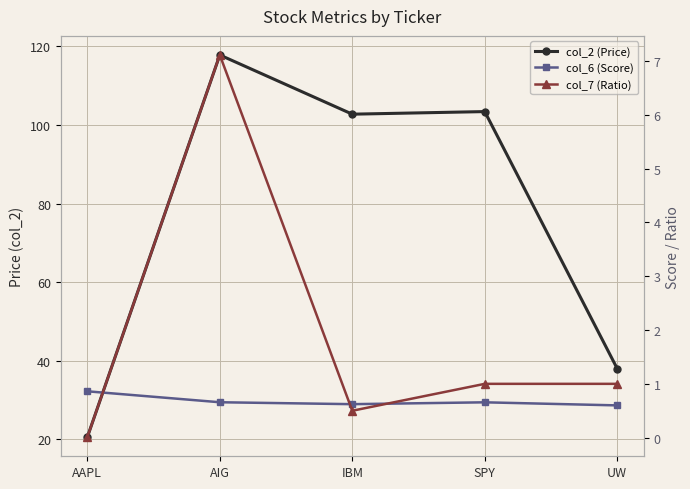

What is the value of the col_6 (Score) point at the 5th from the left?

0.6